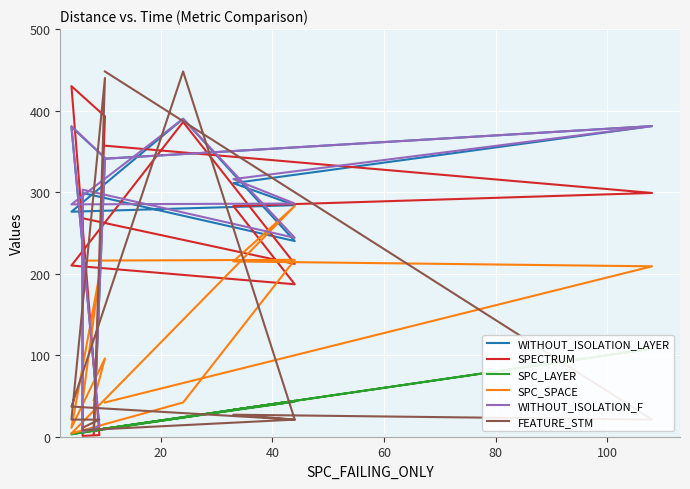

Between 80 and 9, which series saw the biggest shift?

WITHOUT_ISOLATION_F